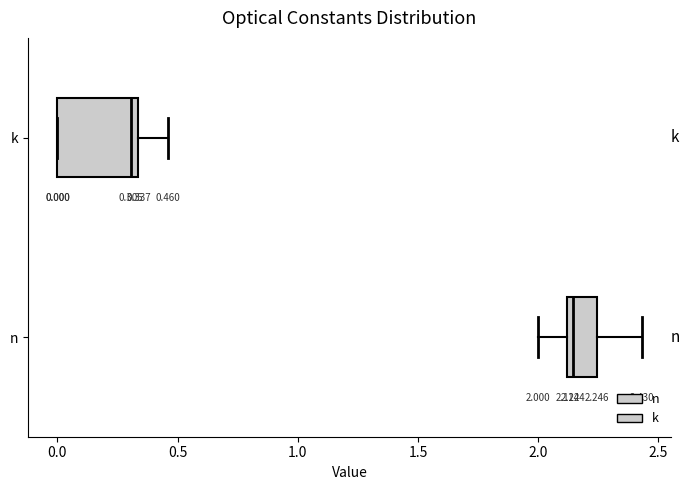

Which box has the furthest to the right median line?

n